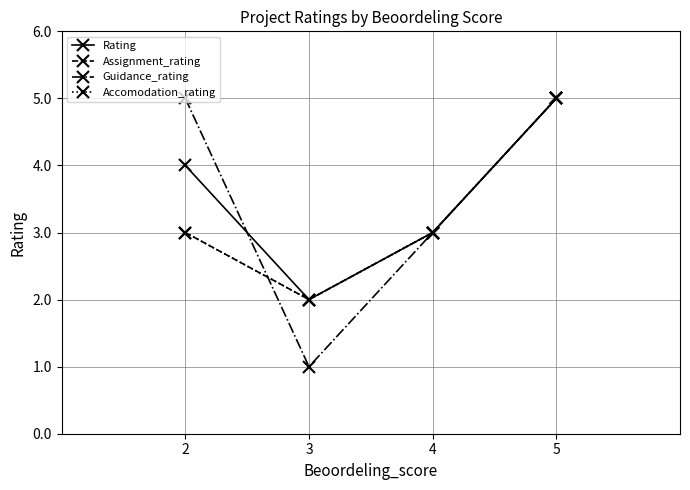

At how many categories does at least one series exceed 4?

2